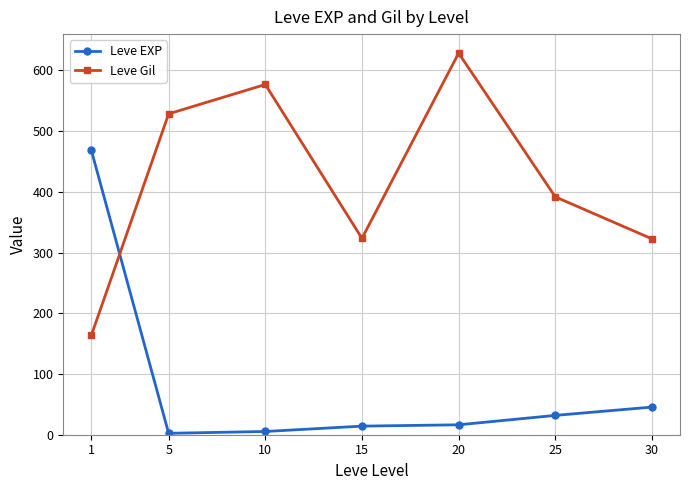

What is the value of the Leve EXP point at the 7th from the left?

45.5